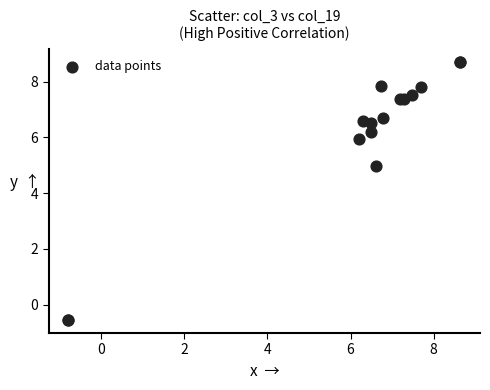

What Y value in the scatter plot is closest to 4?

5.0